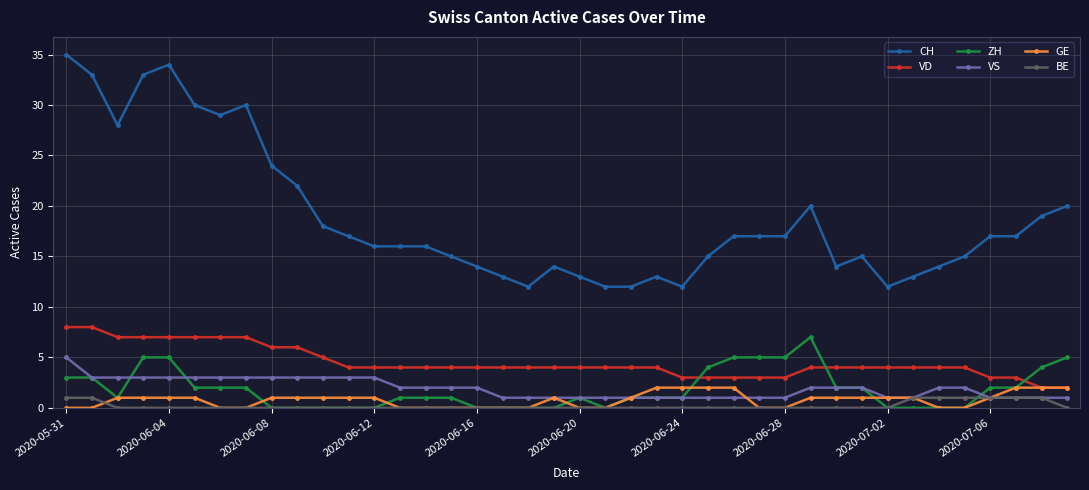

Which series has the largest range (max minus min)?

CH